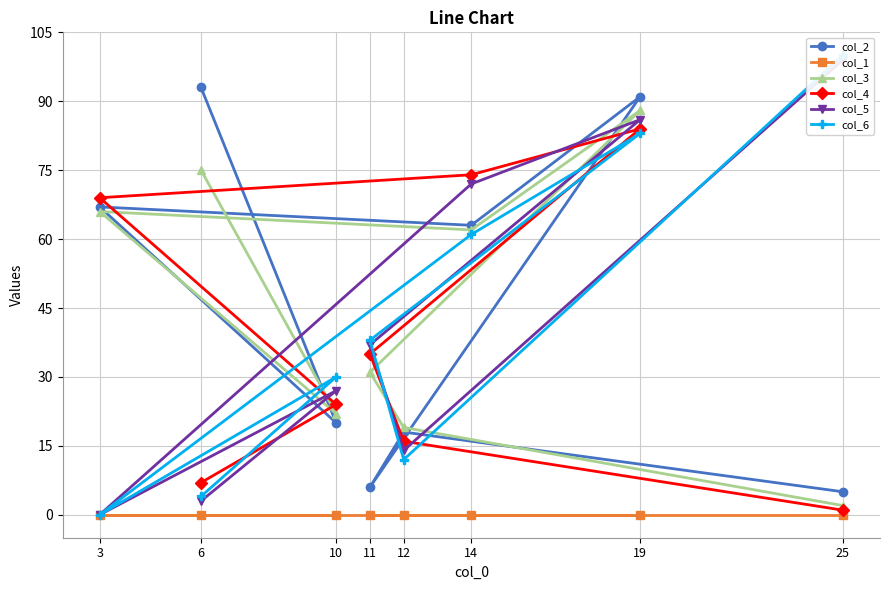

What is the difference between the highest and lowest values at 6?

93